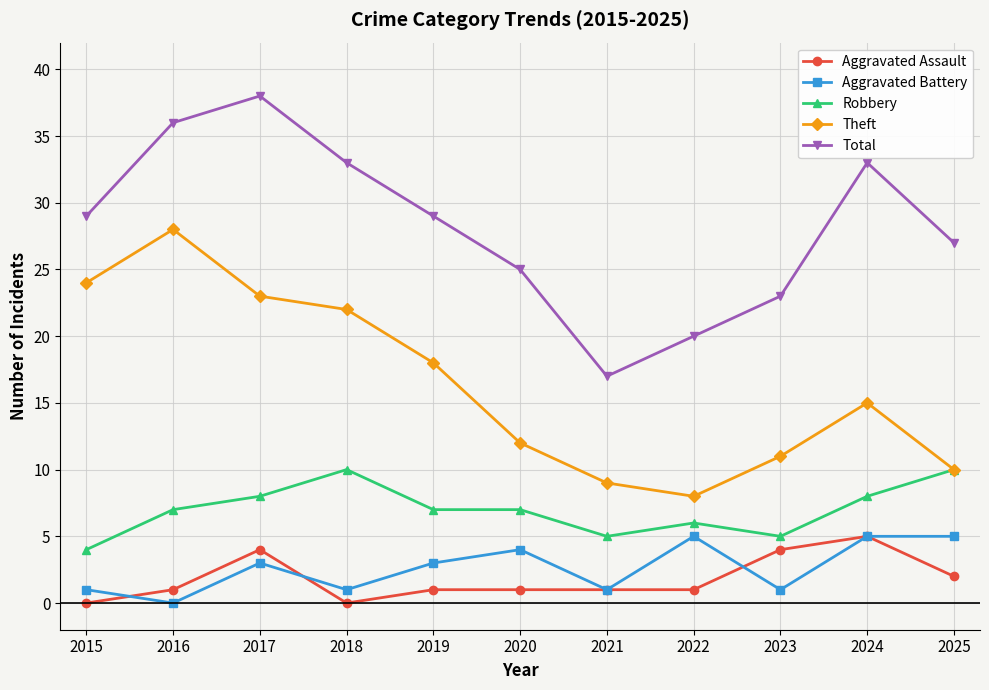

What is the minimum value for Robbery?

4